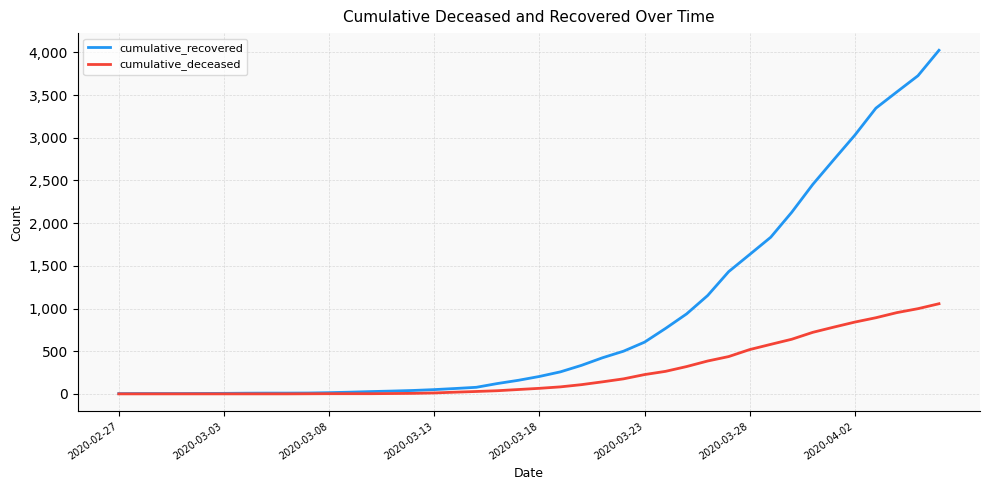

At how many categories does at least one series exceed 2322?

7